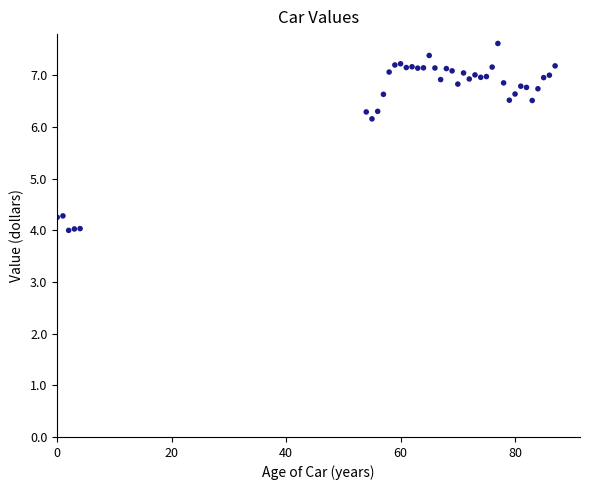

What is the range of Y values (max minus min)?

3.6